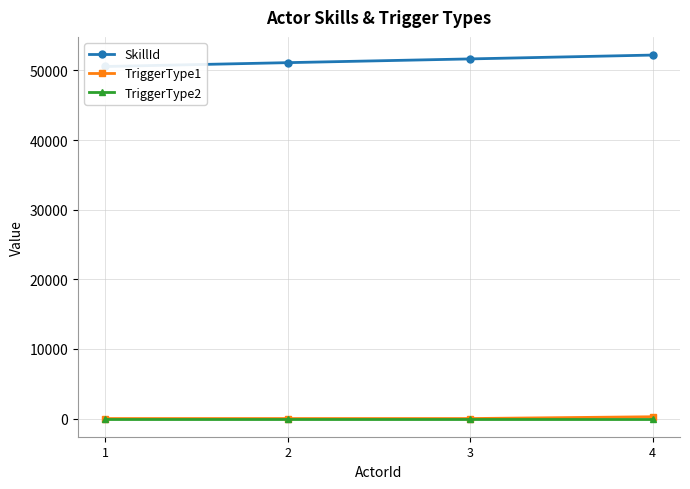

What is the spread (max minus min) of values at 1?

50575.0